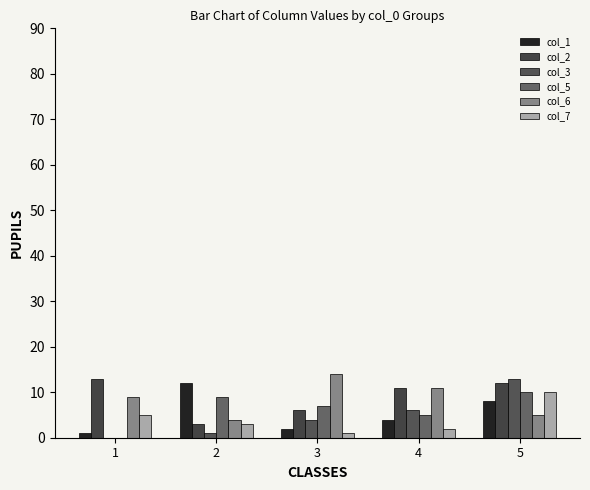

What is the difference between the second highest and second lowest values in the col_3 series?

5